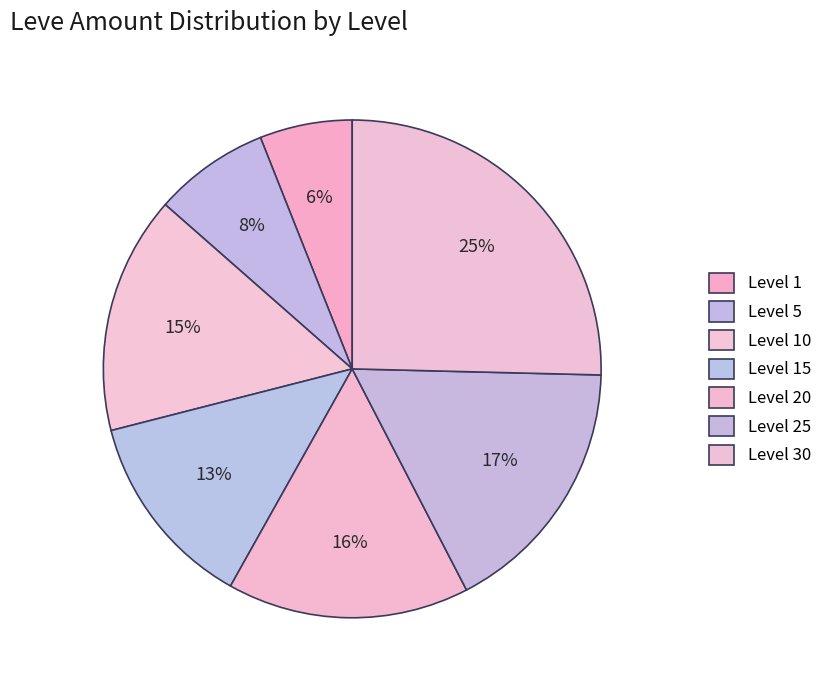

Do Level 30 and Level 15 together represent more than half of the pie?

No